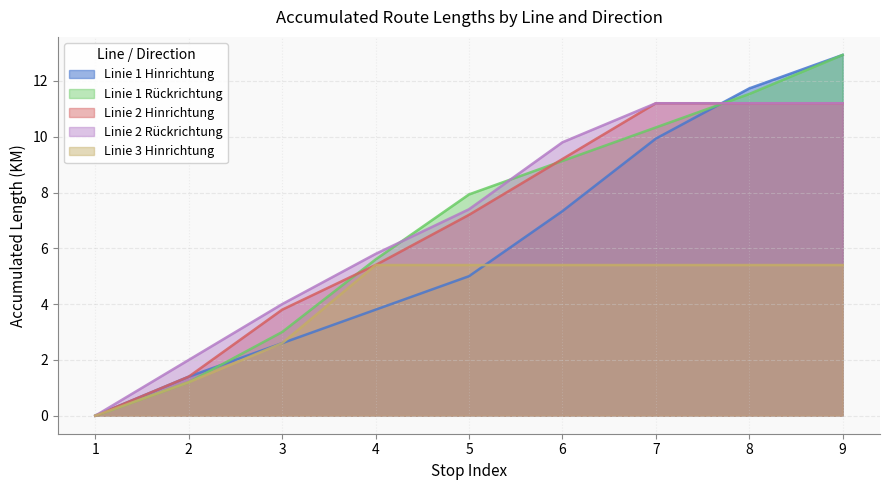

The Linie 2 Hinrichtung series shows 17.4 at 8. True or false?

False